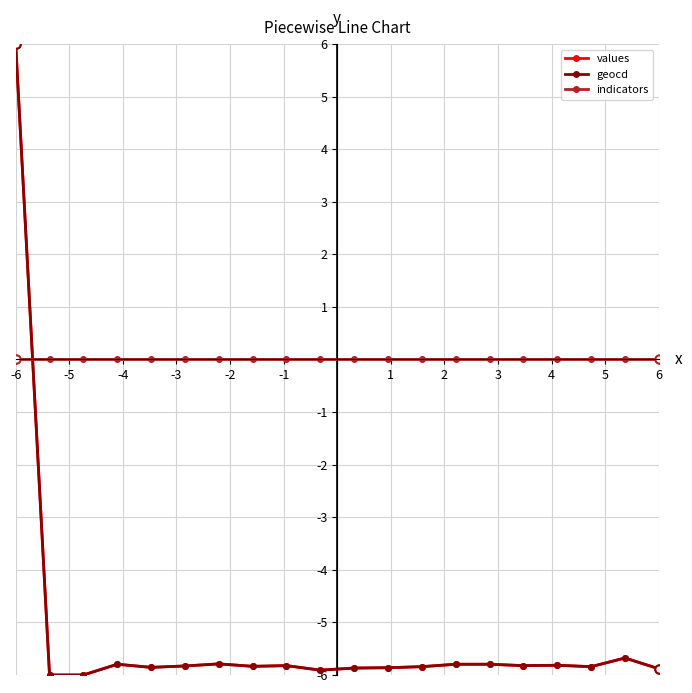

Which series has the largest total across all categories?

indicators